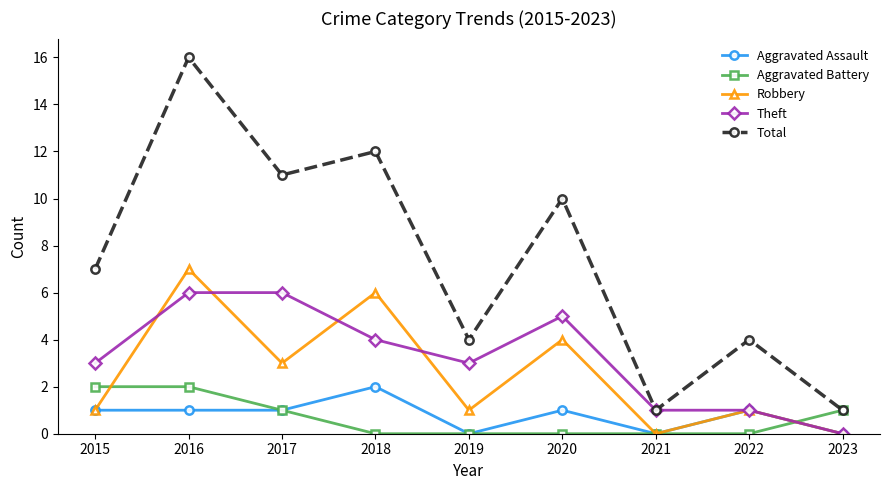

Count the number of data series in this chart.

5